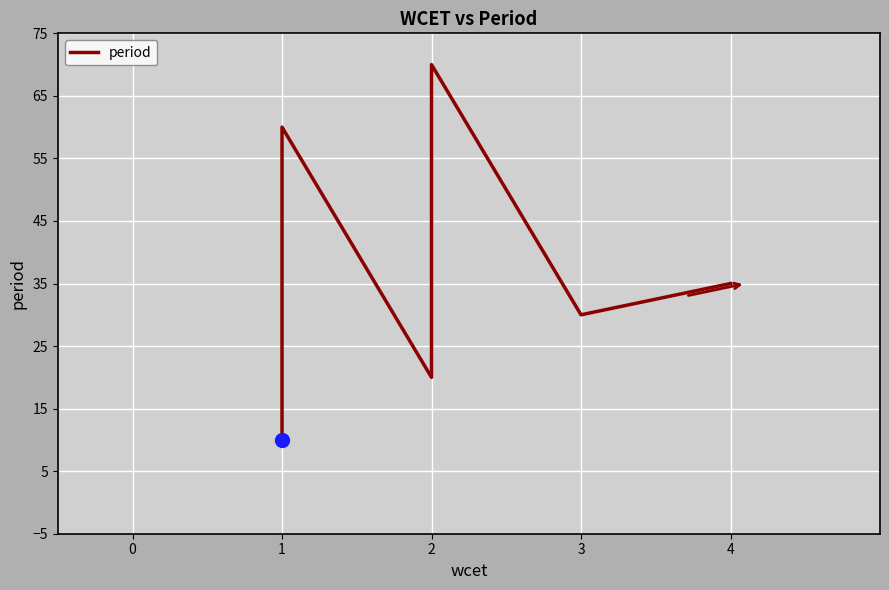

What is the greatest value displayed?

70